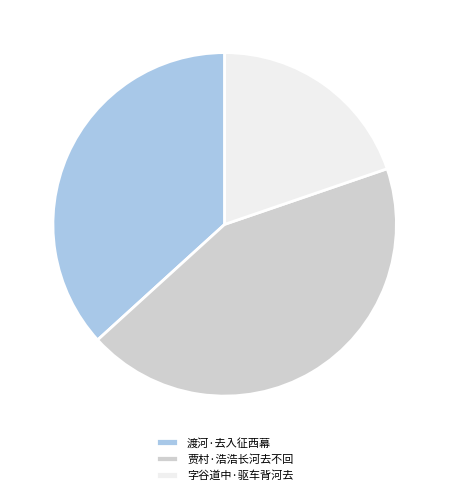

Do 渡河·去入征西幕 and 字谷道中·驱车背河去 together represent more than half of the pie?

Yes